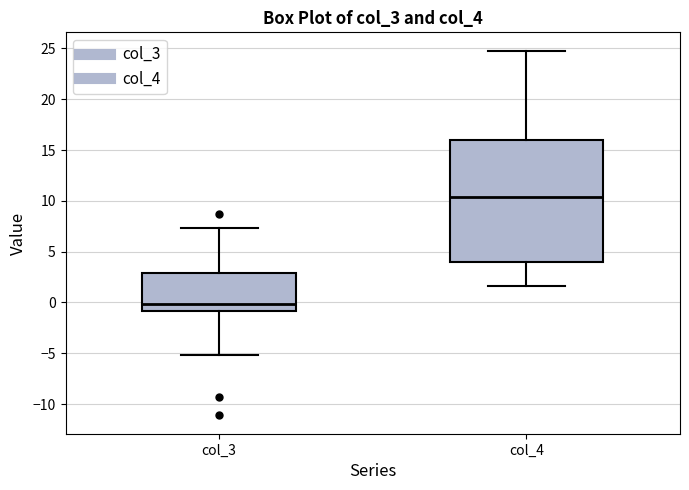

Reading left to right, transcribe this box plot: for each box, give where its median line is, the range the box spans, and where its two whiskers end, as read against the y-axis. The values are not printed on the chart, so give them approximately, as read against the axis.

col_3: median 0.0, box -1.0 to 3.0, whiskers -5.0 to 7.5
col_4: median 10.5, box 4.0 to 16.0, whiskers 1.5 to 25.0